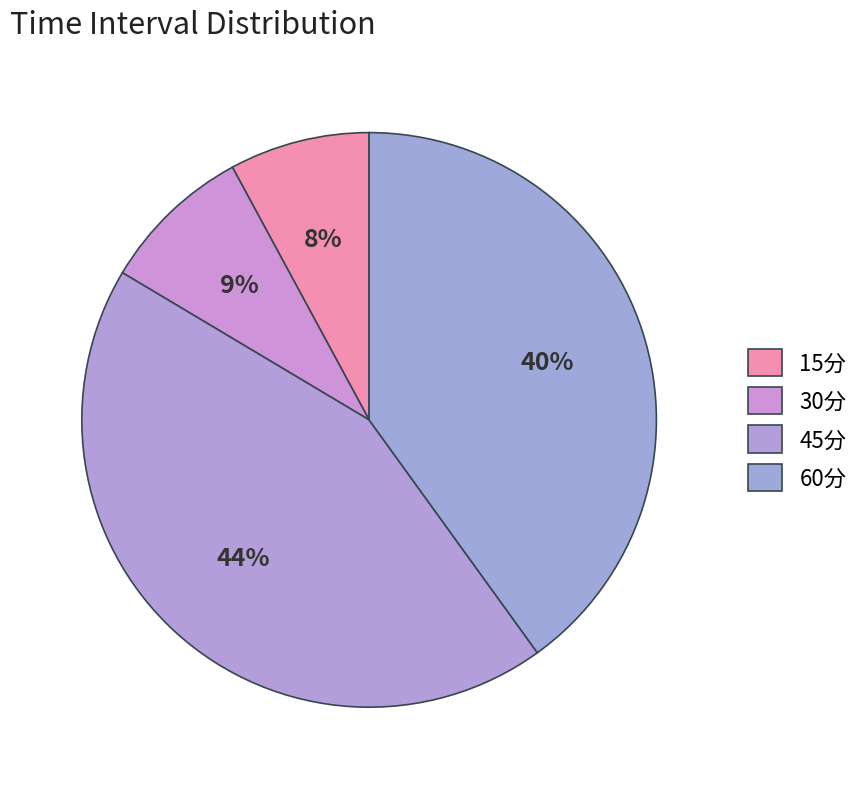

Which slice is the largest?

45分